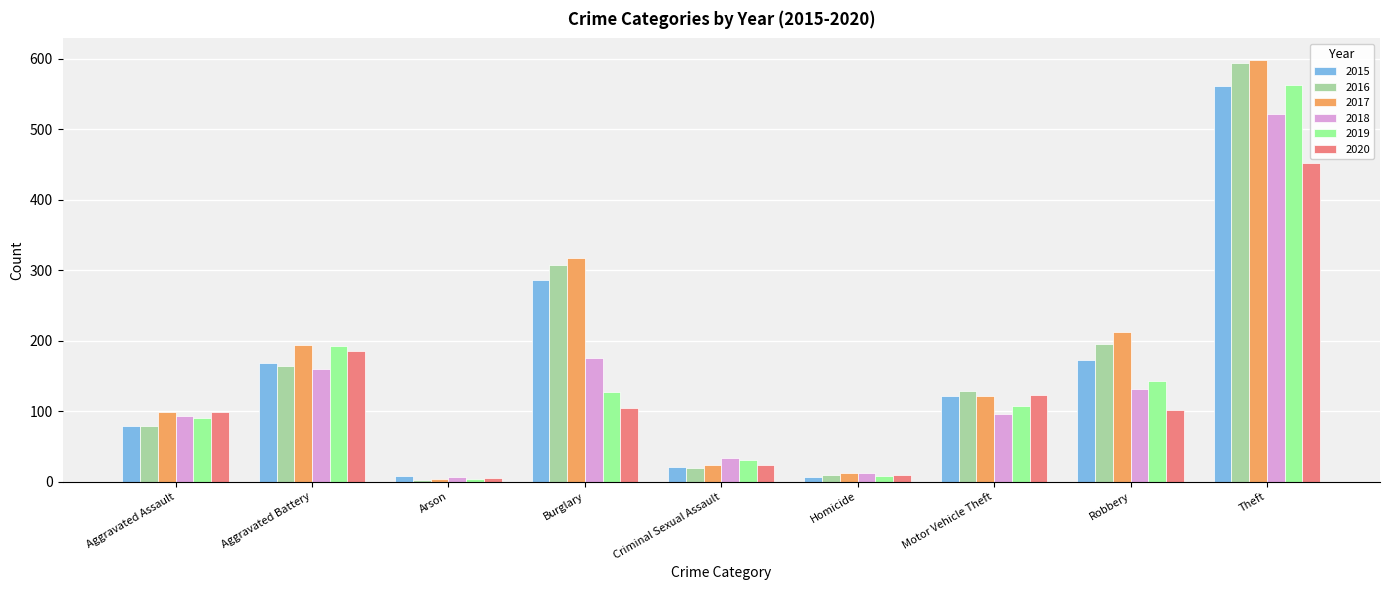

What is the difference between the second highest and second lowest values in the 2020 series?

177